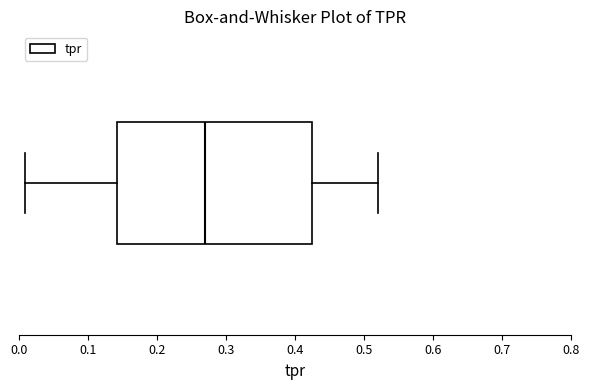

Where does the left whisker of the box end on the x-axis? The values are not printed on the chart, so give them approximately, as read against the axis.

0.01